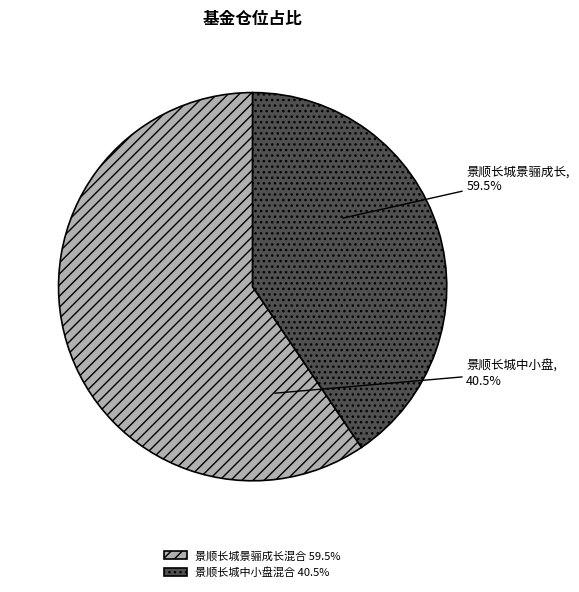

To the nearest percent, what portion does 景顺长城景骊成长混合型证券投资基金 represent?

59%